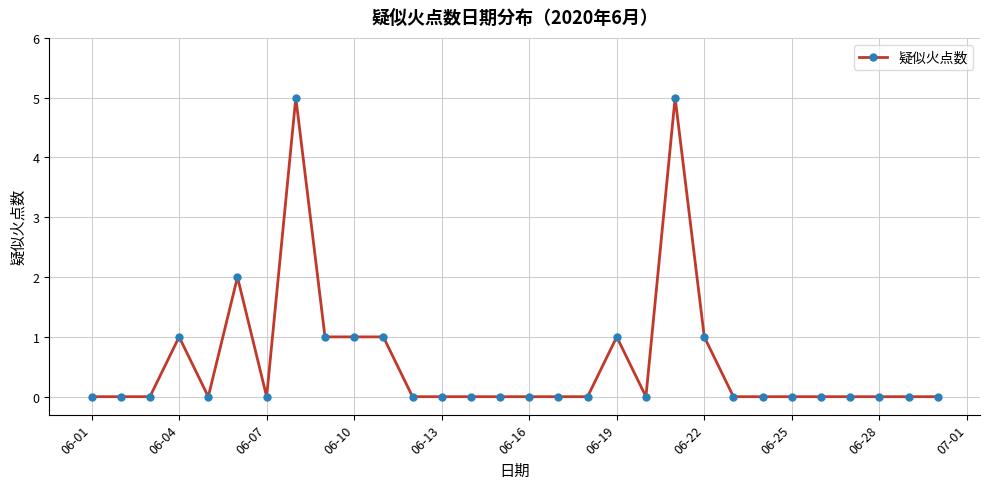

What is the maximum value shown in the chart?

5